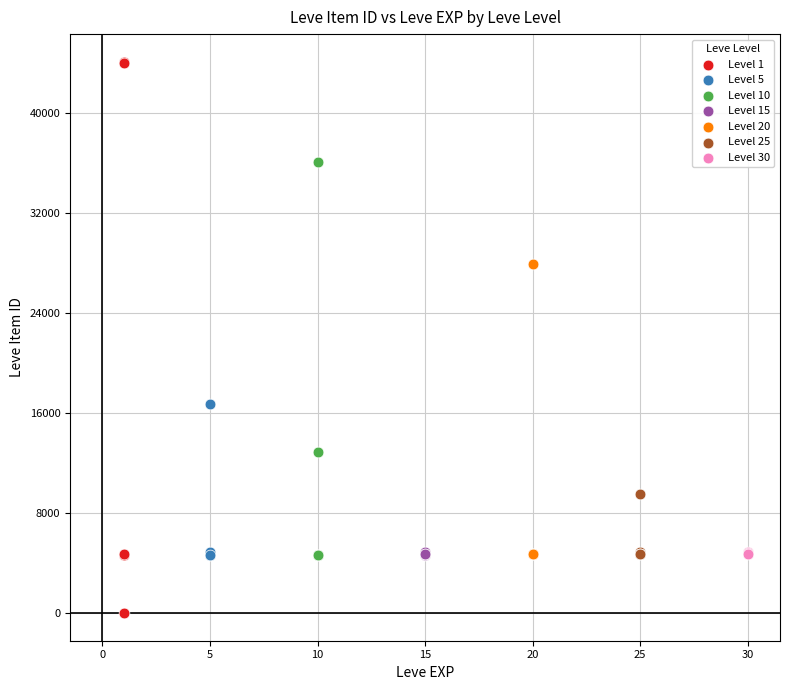

Which series contains the lowest Y value?

Level 1